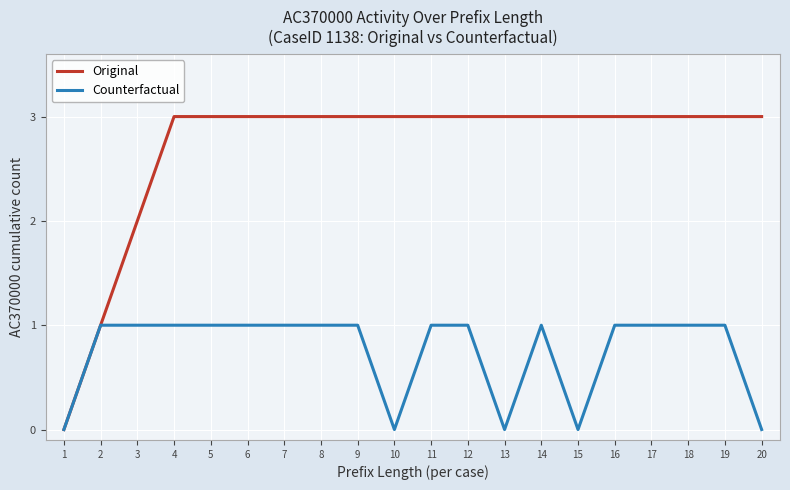

Is it true that Counterfactual equals -1 at 15?

False